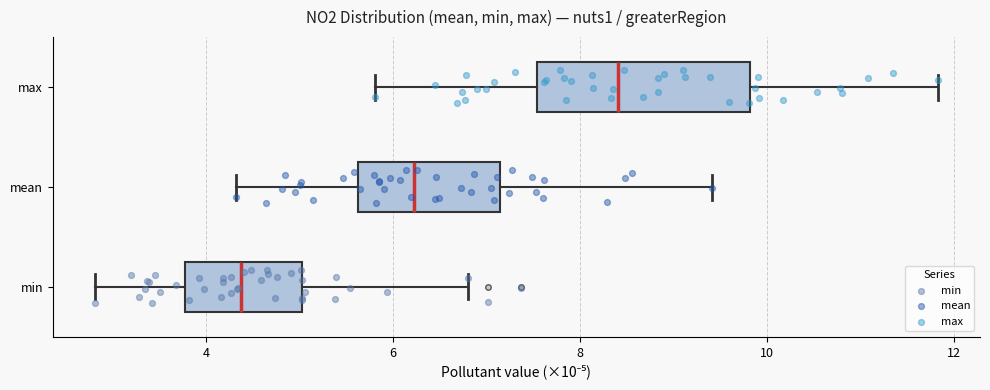

Where does the left whisker of the box for max end on the x-axis? The values are not printed on the chart, so give them approximately, as read against the axis.

5.8